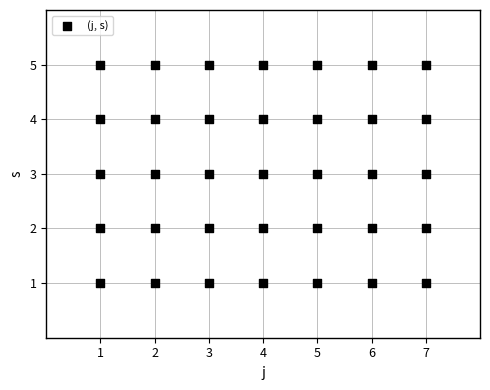

What is the range of X values (max minus min)?

6